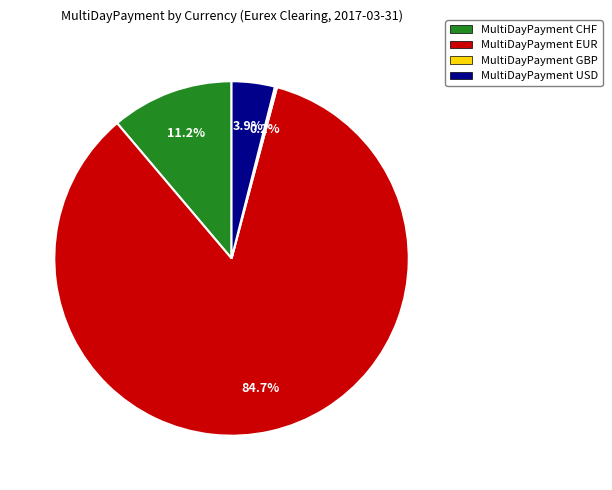

What is the total percentage of MultiDayPayment EUR and MultiDayPayment CHF?

95.9%